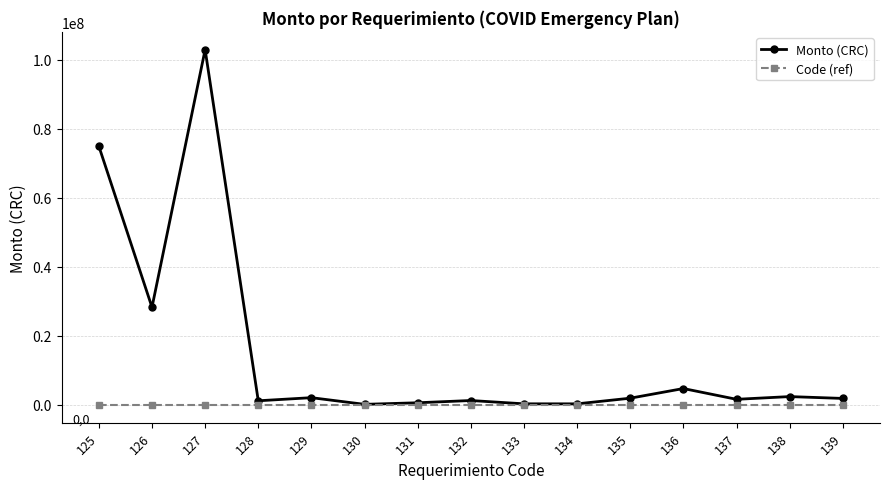

What are all the series names shown in the legend?

Monto (CRC), Code (ref)